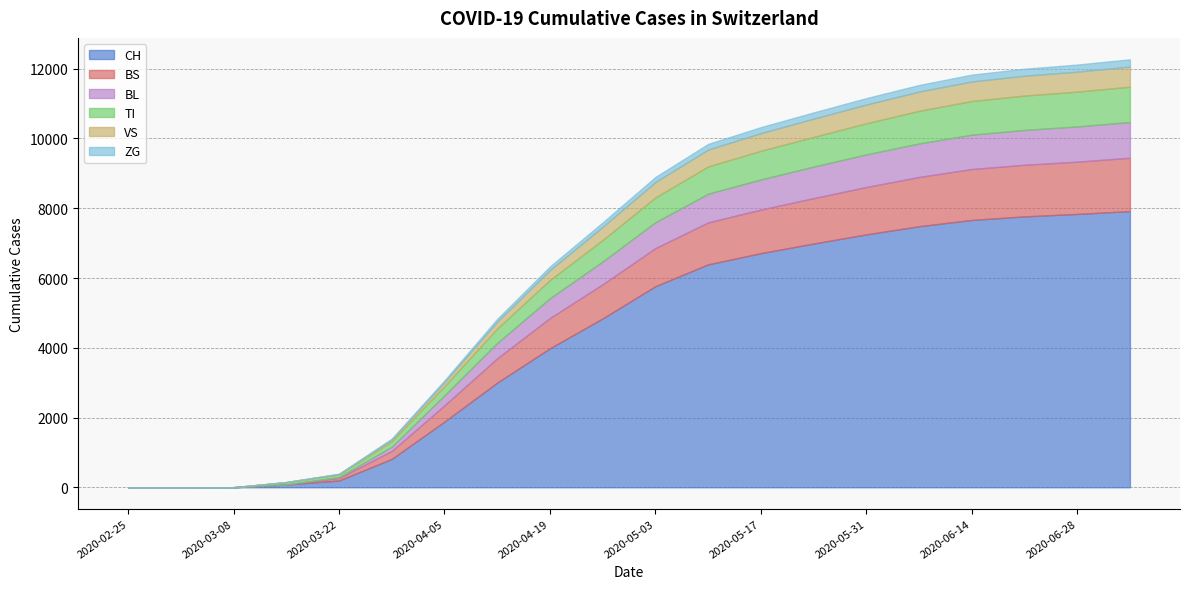

Which series has the widest spread of values?

CH